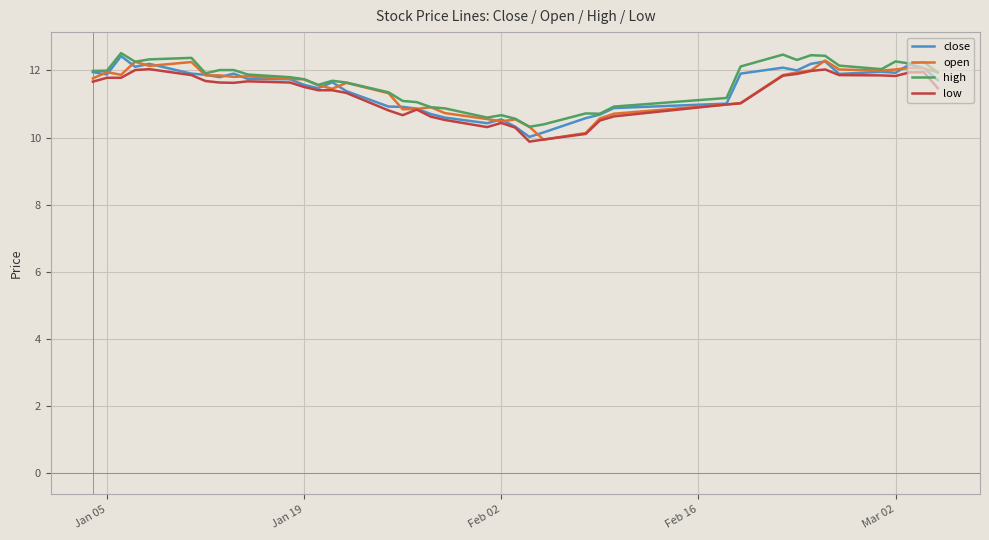

What is the smallest value displayed?

9.9